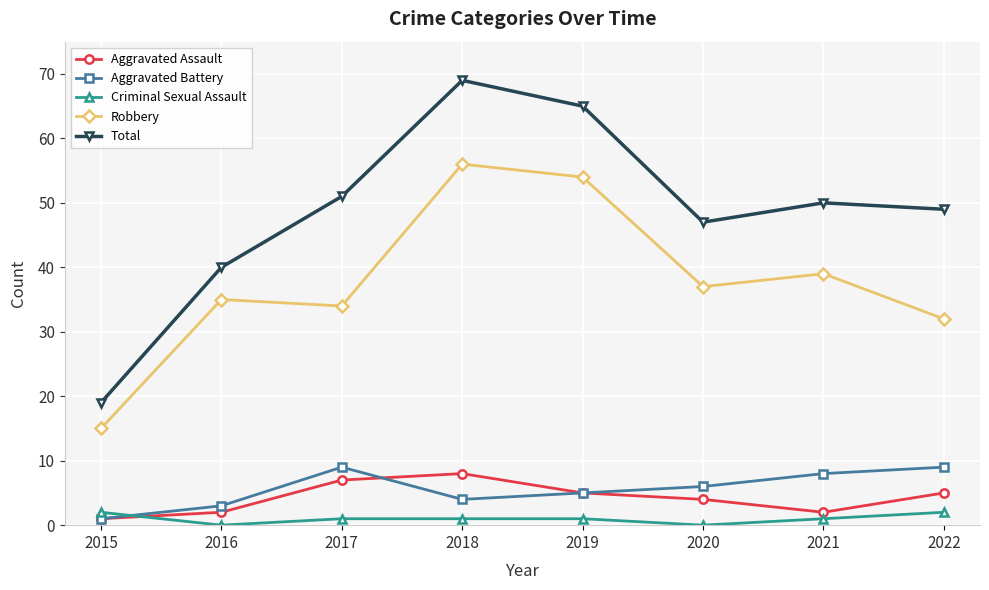

True or false: Robbery has a value of 56 at 2018.

True